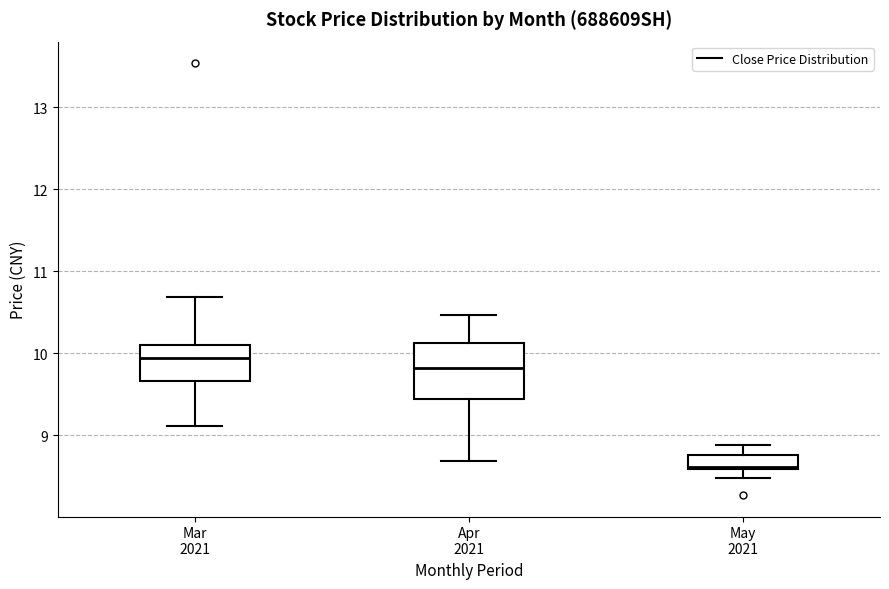

Reading left to right, read every box against the y-axis: the position of its median line, the range the box covers, and the ends of its whiskers. The values are not printed on the chart, so give them approximately, as read against the axis.

Mar 2021: median 9.9, box 9.7 to 10.1, whiskers 9.1 to 10.7
Apr 2021: median 9.8, box 9.4 to 10.1, whiskers 8.7 to 10.5
May 2021: median 8.6, box 8.6 to 8.8, whiskers 8.5 to 8.9